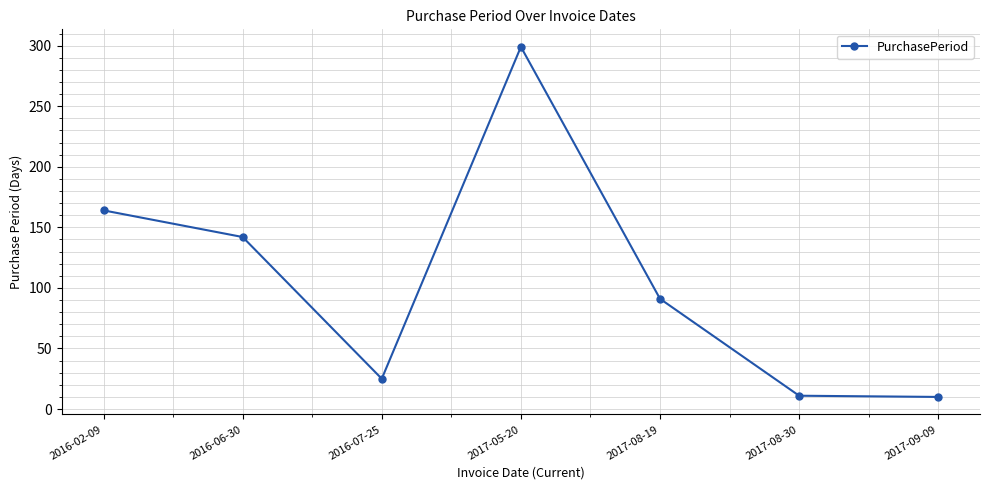

What is the greatest value displayed?

299